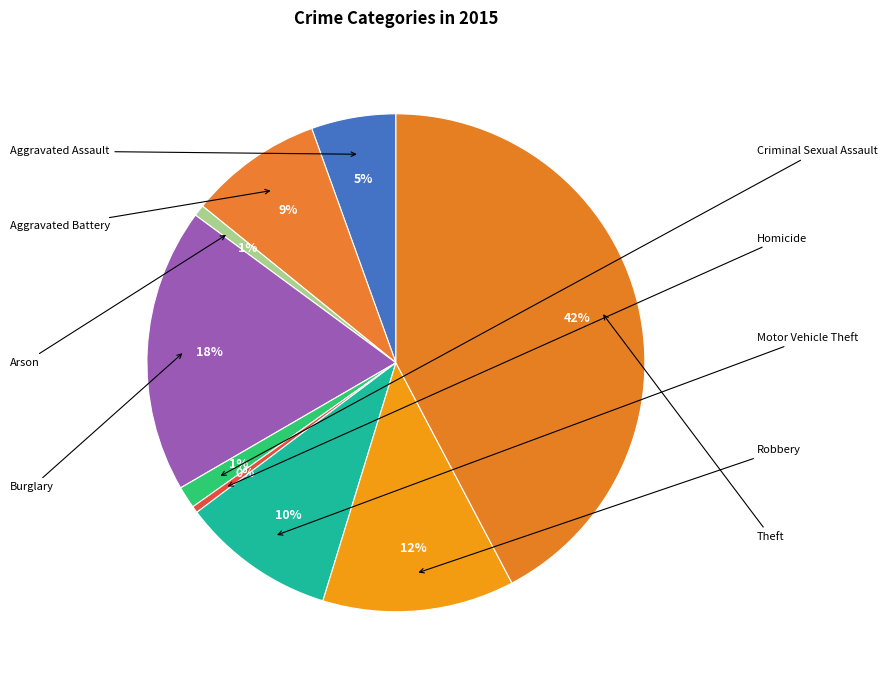

To the nearest percent, what is the difference between the largest and smallest slice percentages?

42%